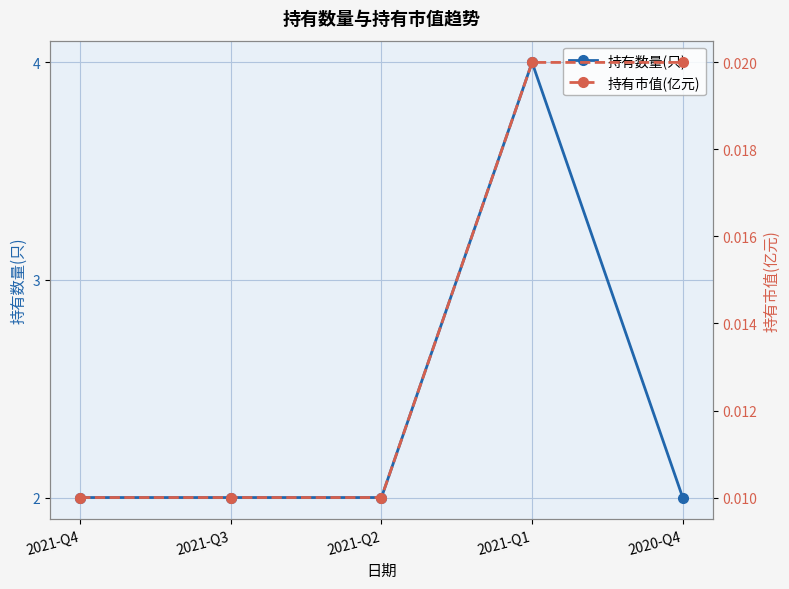

True or false: 持有数量(只) and 持有市值(亿元) intersect in this chart.

False